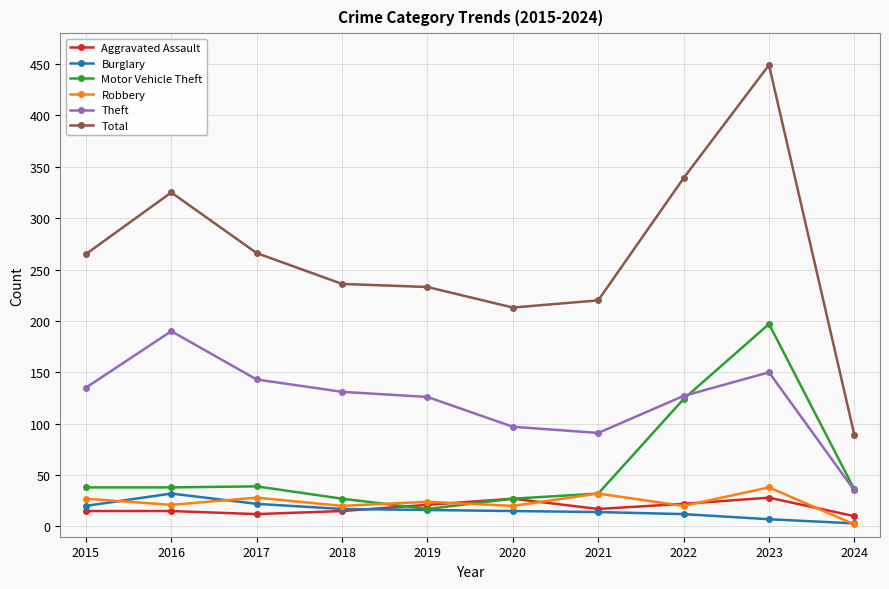

What is the lowest value of the Total series?

89